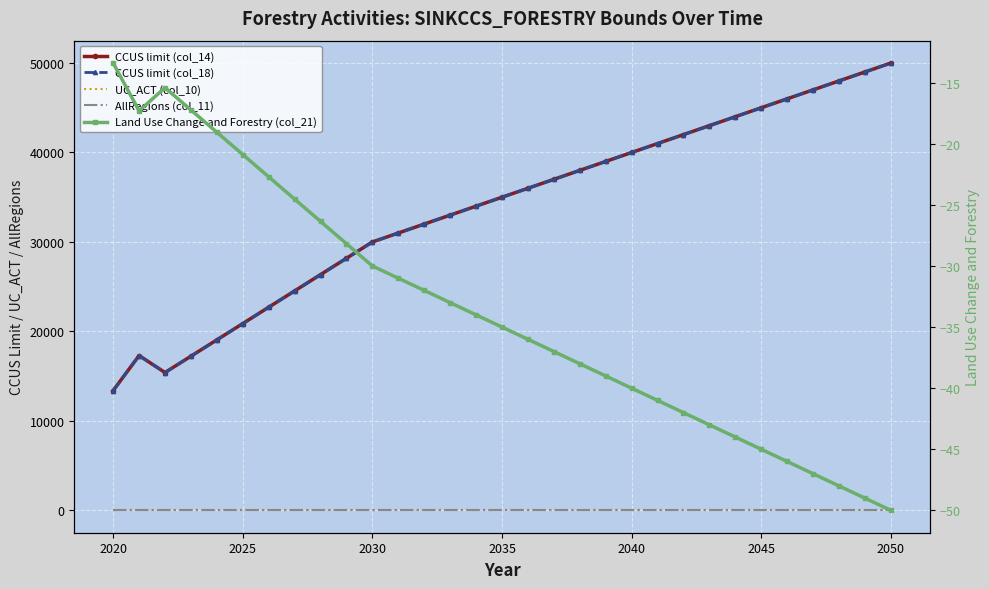

How many values in the CCUS limit (col_14) series are below 35000?

15